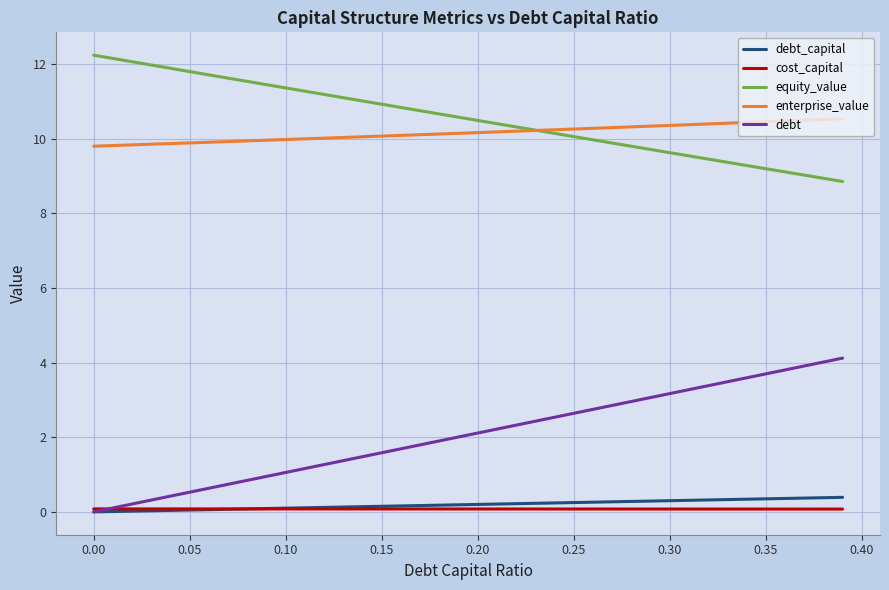

Rank the series by their maximum value, from highest to lowest.

equity_value, enterprise_value, debt, debt_capital, cost_capital